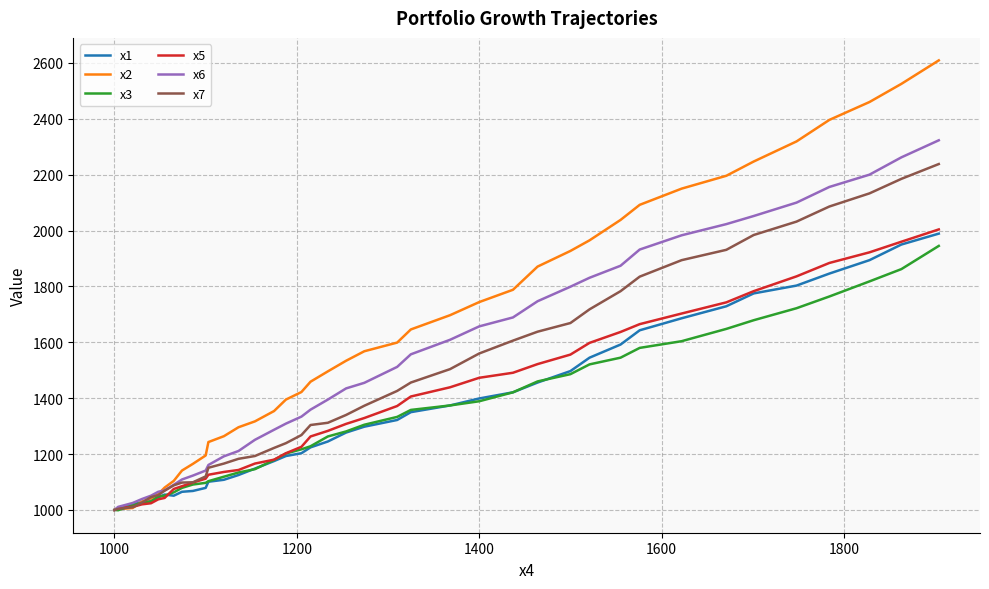

What is the maximum value for x7?

2238